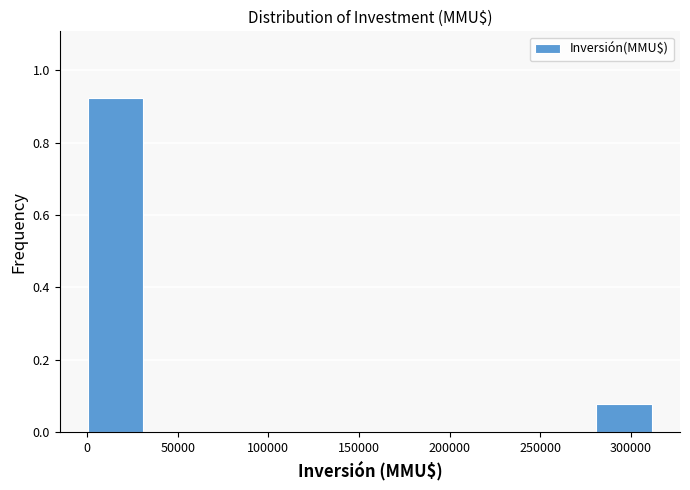

Reading left to right, transcribe this chart: for each bar, give the range it covers on the x-axis and its height. Neither the bar edges nor the heights are printed on the chart, so give them approximately, as read against the axes.

0 to 30000: 0.92
30000 to 60000: 0
60000 to 95000: 0
95000 to 125000: 0
125000 to 155000: 0
155000 to 185000: 0
185000 to 220000: 0
220000 to 250000: 0
250000 to 280000: 0
280000 to 310000: 0.08